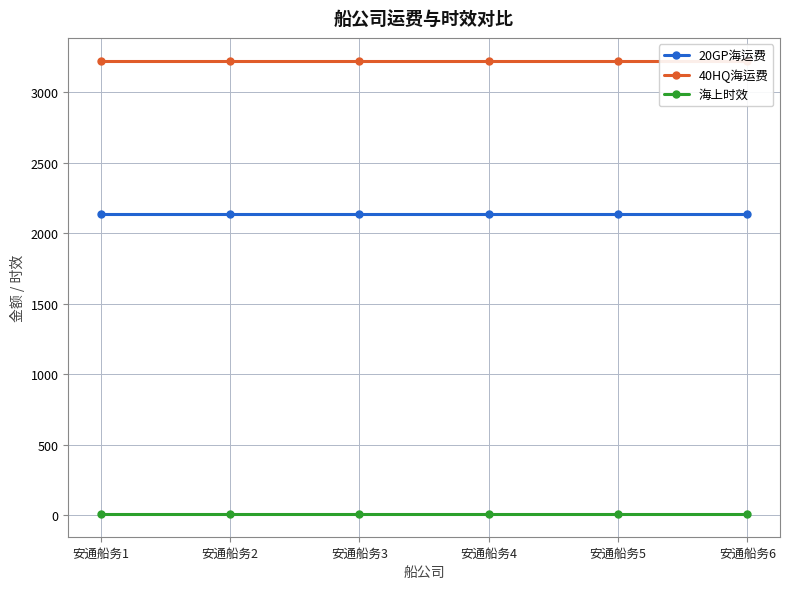

Count the number of data series in this chart.

3